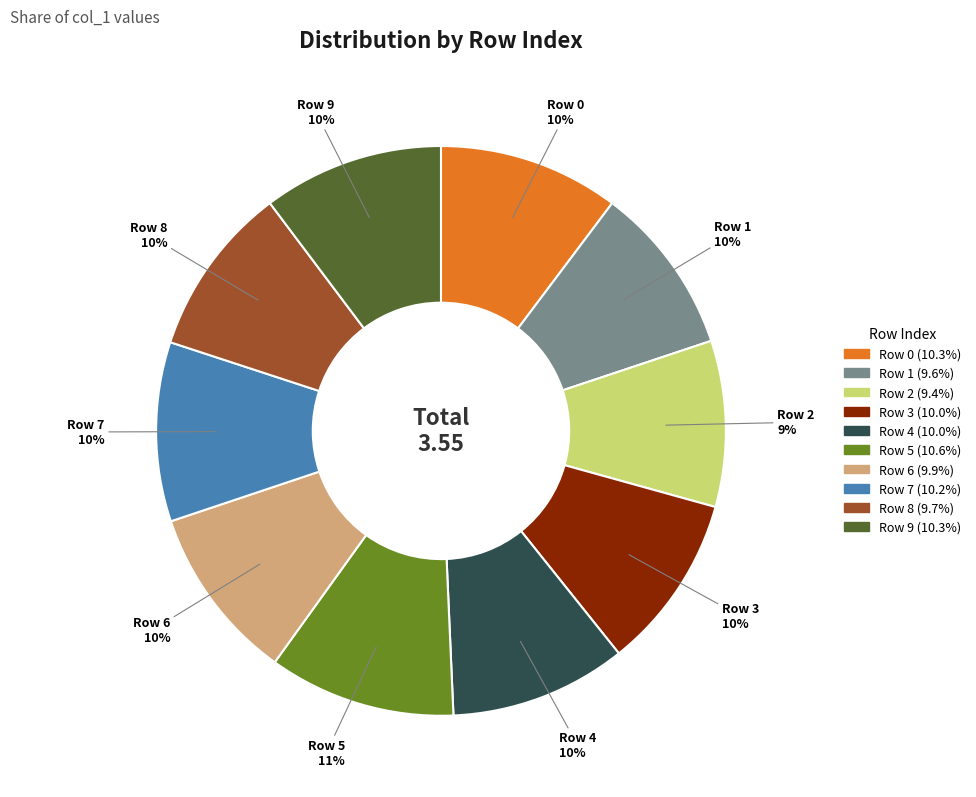

Is Row 5 the majority of the pie?

No